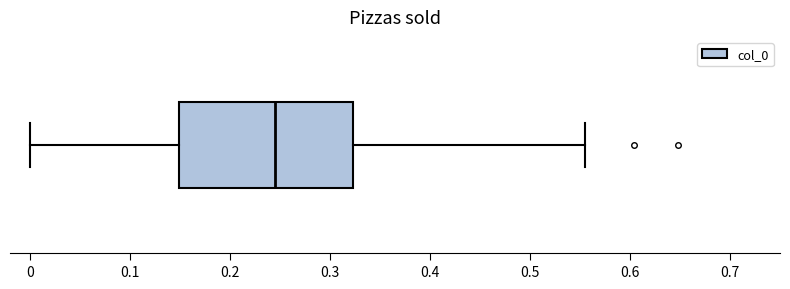

Where does the right whisker of the box end on the x-axis? The values are not printed on the chart, so give them approximately, as read against the axis.

0.56